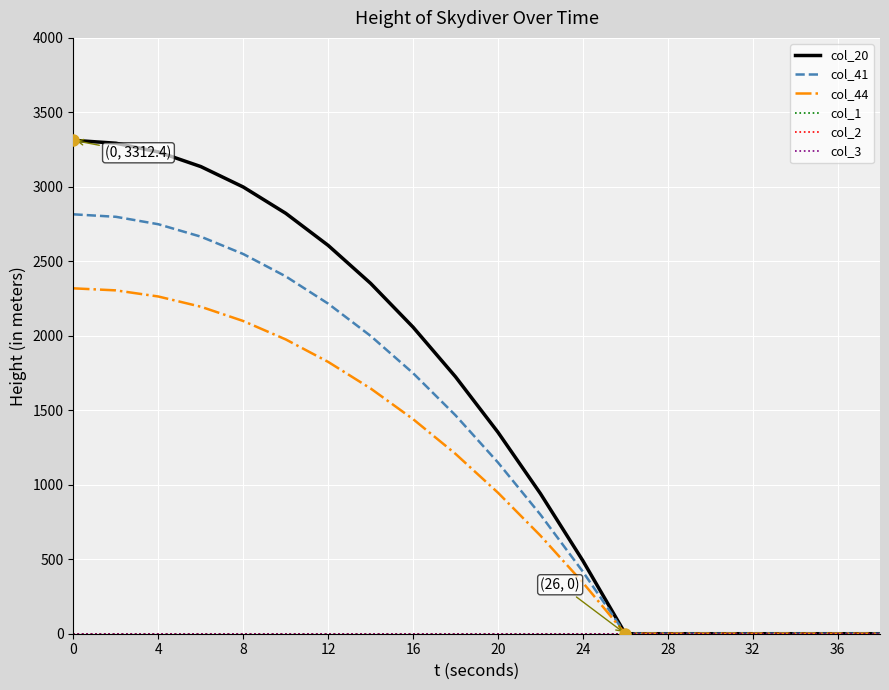

Is this an area chart (filled region under the line)?

No